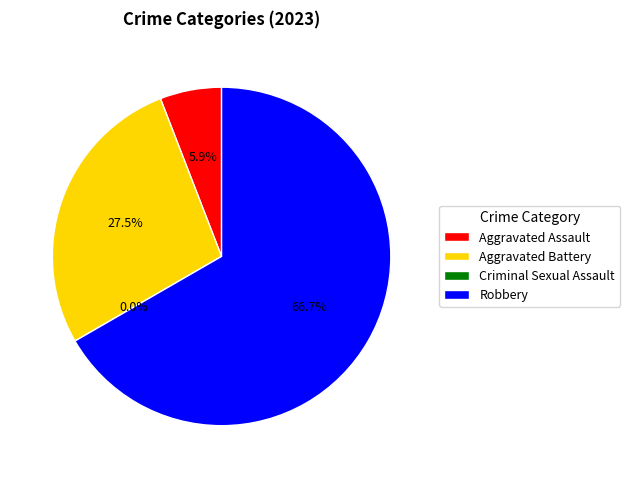

What percentage is the Aggravated Battery slice, to the nearest percent?

27%